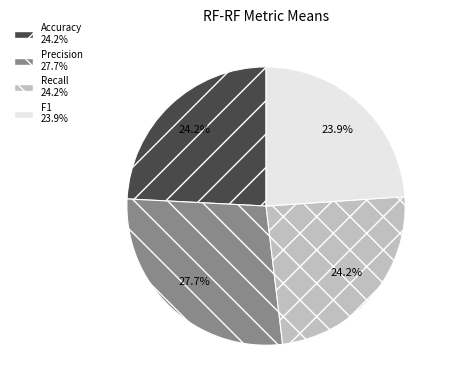

Is there any slice that represents more than half of the pie?

No